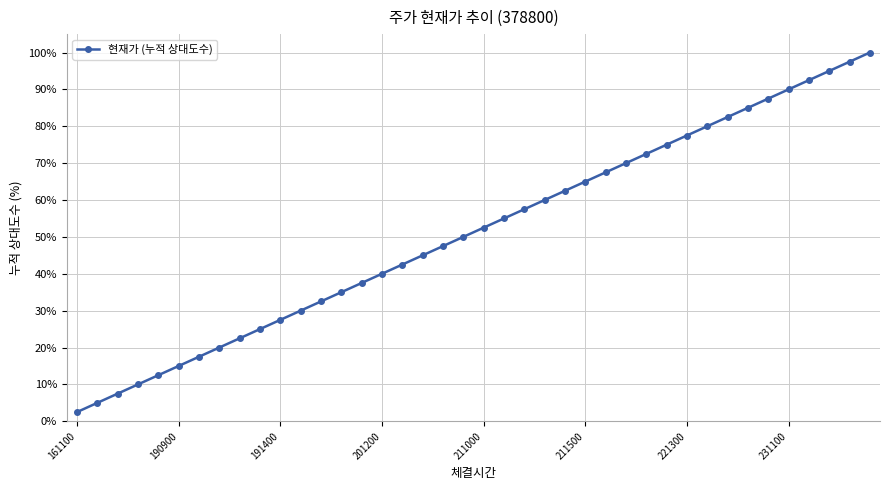

Reading left to right, list all the values displayed in this chart.

2.5	5.0	7.5	10.0	12.5	15.0	17.5	20.0	22.5	25.0	27.5	30.0	32.5	35.0	37.5	40.0	42.5	45.0	47.5	50.0	52.5	55.0	57.5	60.0	62.5	65.0	67.5	70.0	72.5	75.0	77.5	80.0	82.5	85.0	87.5	90.0	92.5	95.0	97.5	100.0